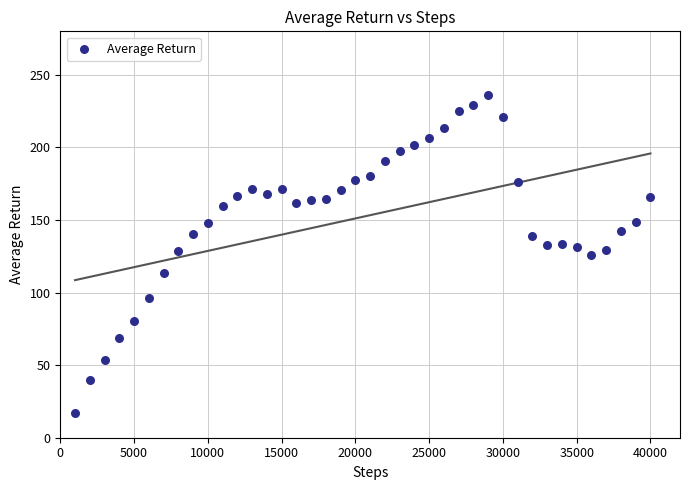

How many data points are displayed?

40